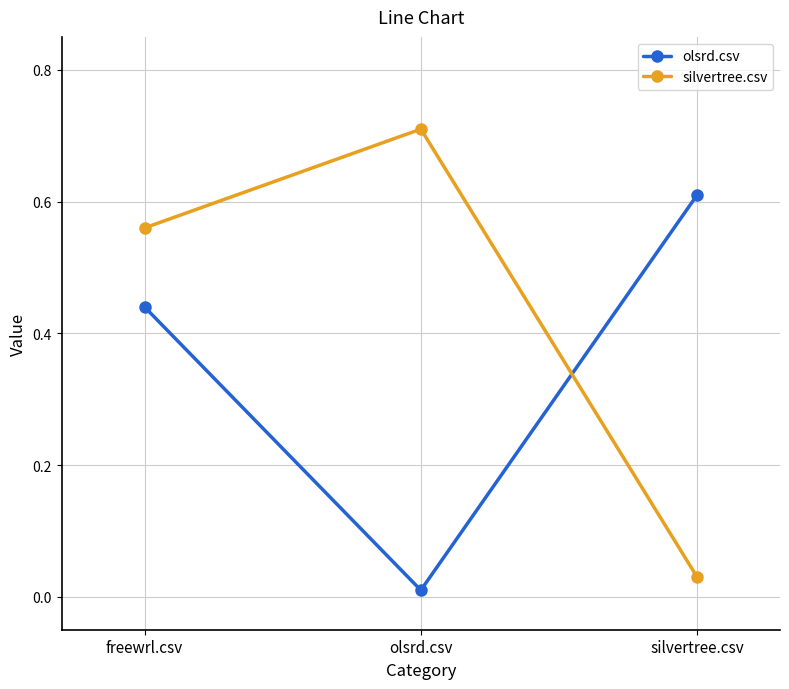

Which series has the widest spread of values?

silvertree.csv